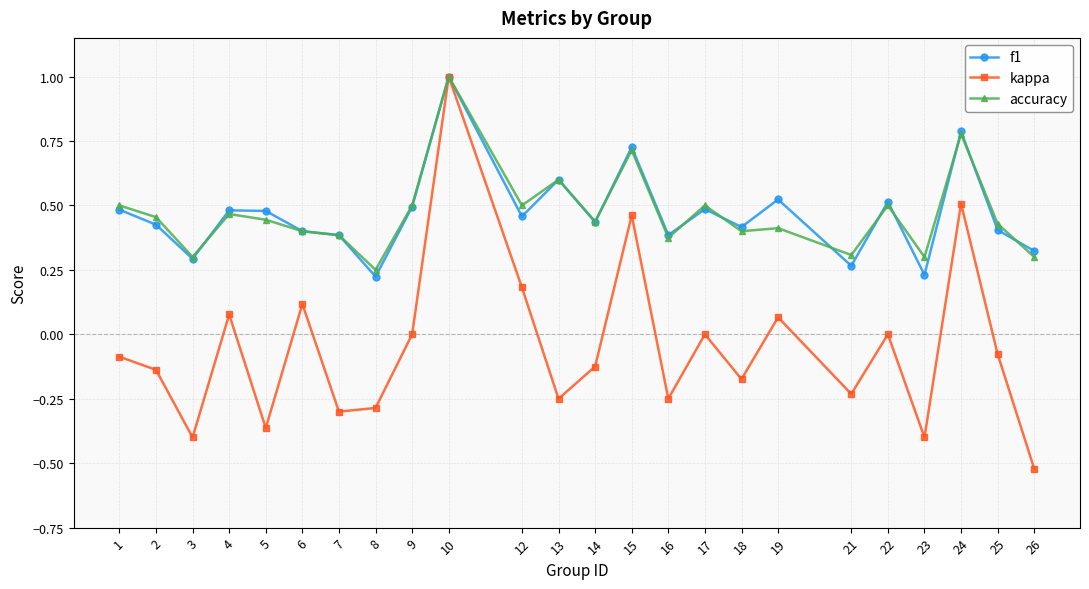

What is the total value across all series at 19?

1.0